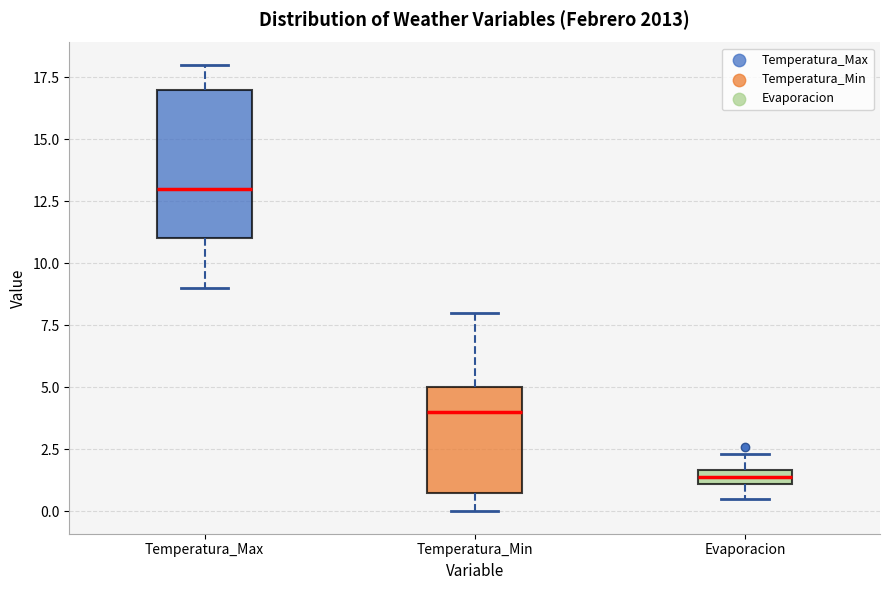

Which box has the highest median line?

Temperatura_Max